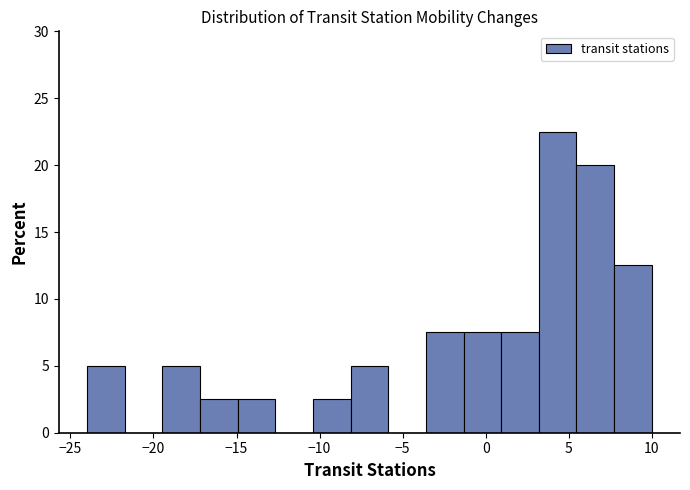

Reading left to right, list every bar in this chart as the range it spans on the x-axis followed by its height. Neither the bar edges nor the heights are printed on the chart, so give them approximately, as read against the axes.

-24.0 to -21.5: 5.0
-21.5 to -19.5: 0
-19.5 to -17.0: 5.0
-17.0 to -15.0: 2.5
-15.0 to -12.5: 2.5
-12.5 to -10.5: 0
-10.5 to -8.0: 2.5
-8.0 to -6.0: 5.0
-6.0 to -3.5: 0
-3.5 to -1.5: 7.5
-1.5 to 1.0: 7.5
1.0 to 3.0: 7.5
3.0 to 5.5: 22.5
5.5 to 7.5: 20.0
7.5 to 10.0: 12.5